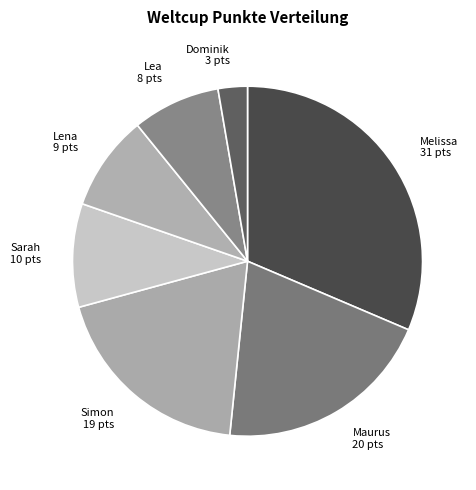

Do Simon 19 pts and Maurus 20 pts together represent more than half of the pie?

No